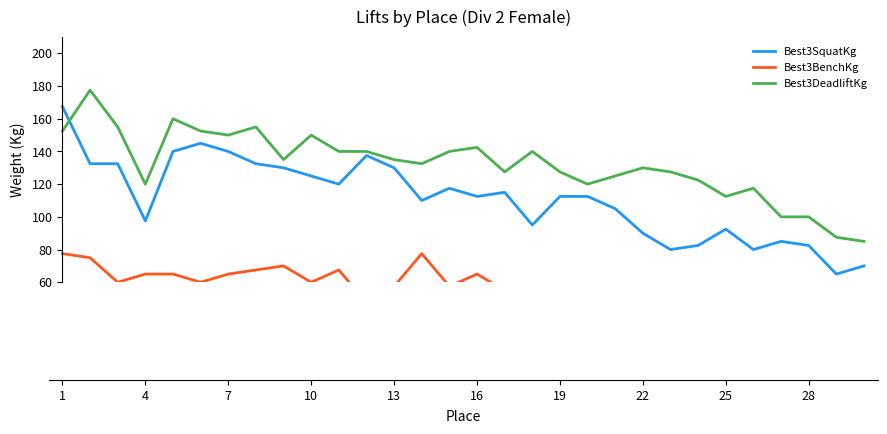

What are all the series names shown in the legend?

Best3SquatKg, Best3BenchKg, Best3DeadliftKg